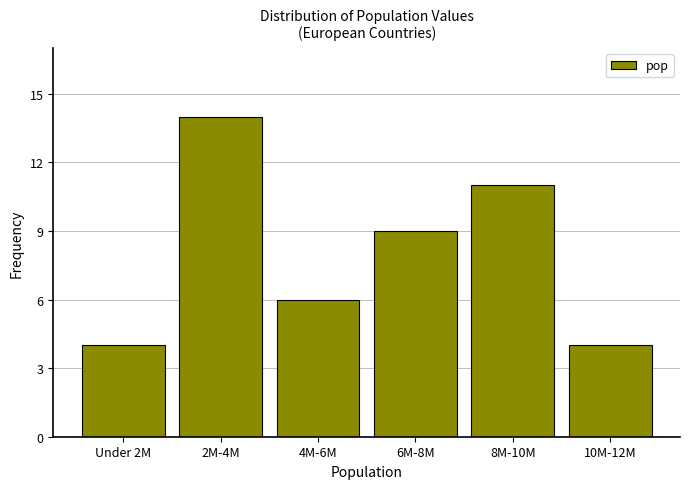

Reading left to right, what are all the values shown in this chart?

Under 2M=4	2M-4M=14	4M-6M=6	6M-8M=9	8M-10M=11	10M-12M=4